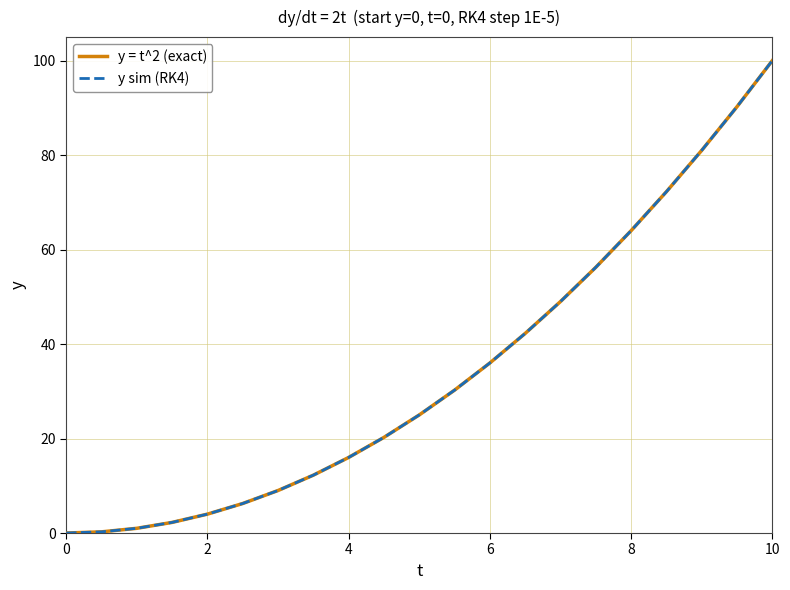

What is the highest value of the y sim (RK4) series?

100.0